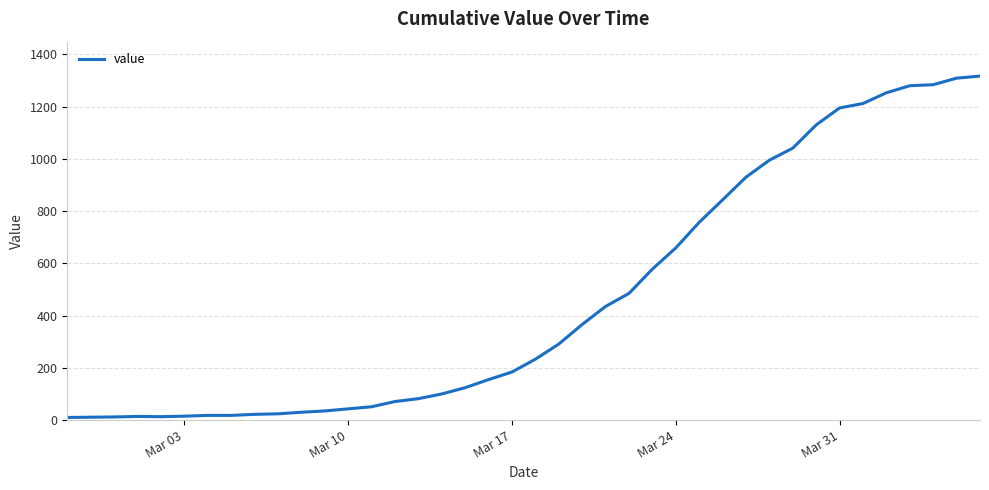

What is the difference between the maximum and minimum values?

1307